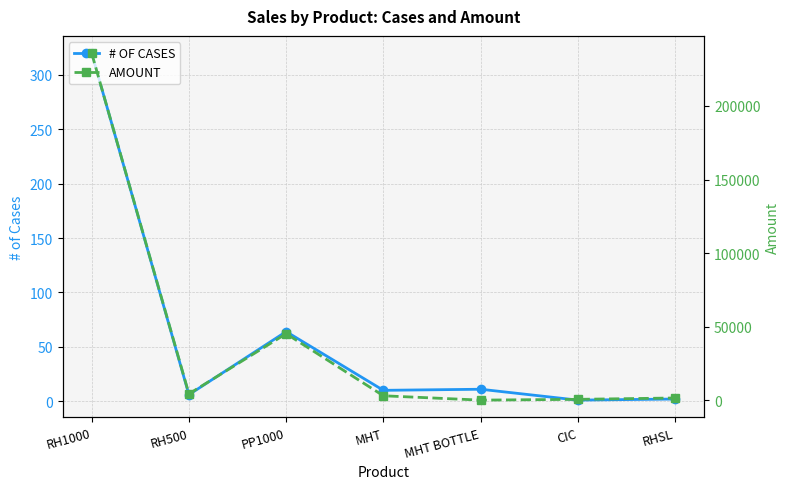

At which category does AMOUNT reach its first local peak?

PP1000